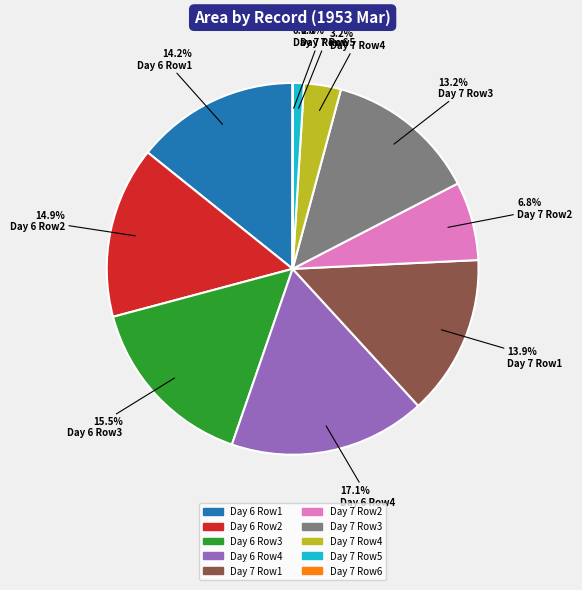

Does any single category account for the majority?

No